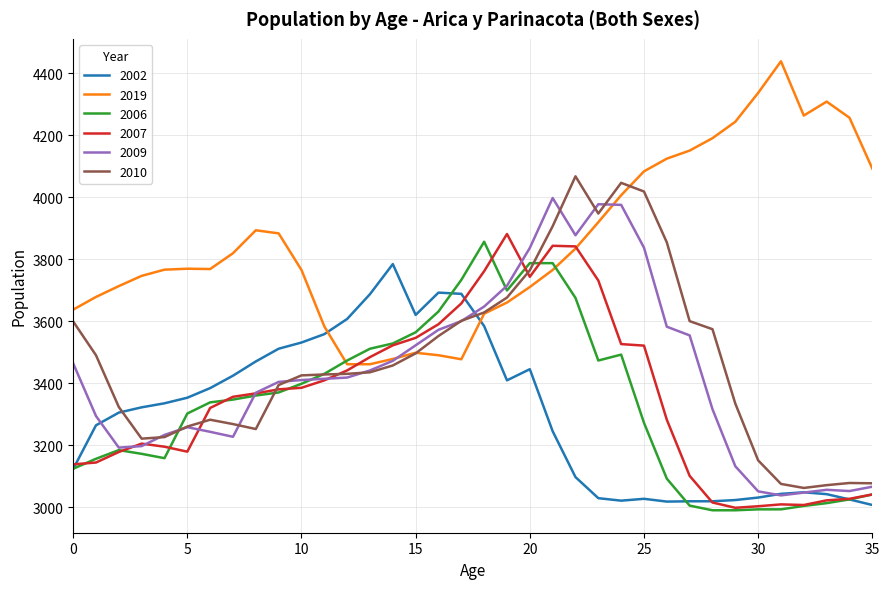

Which series has the largest total across all categories?

2019